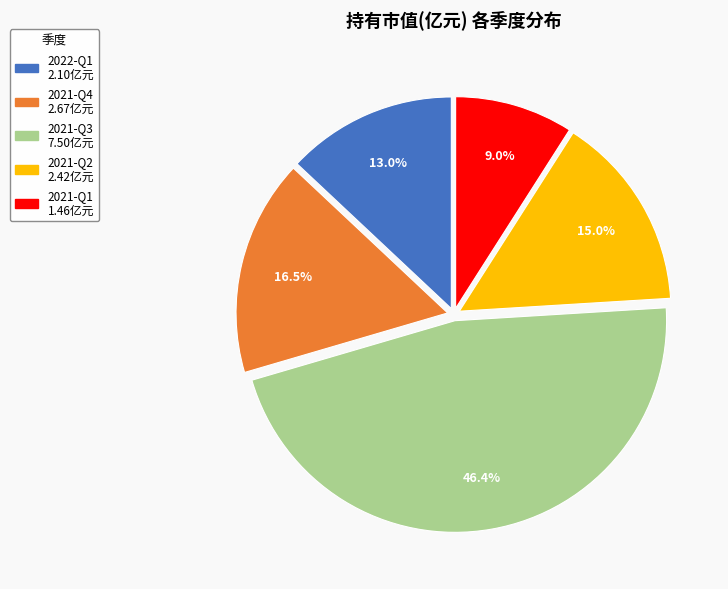

Rank the categories by value from lowest to highest.

2021-Q1, 2022-Q1, 2021-Q2, 2021-Q4, 2021-Q3